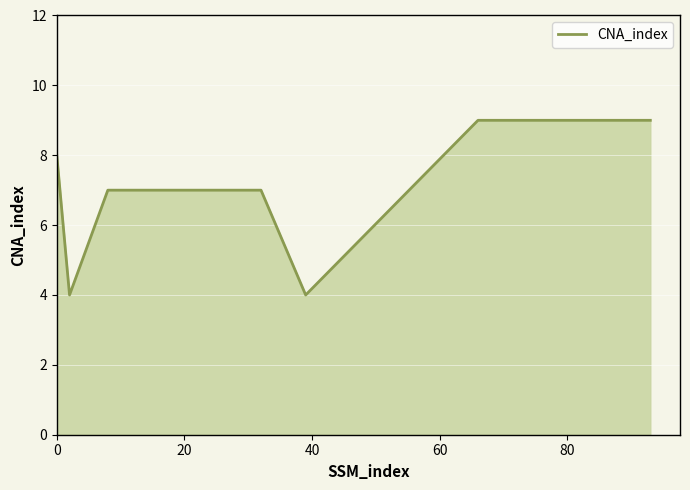

What is the difference between the maximum and minimum values?

5